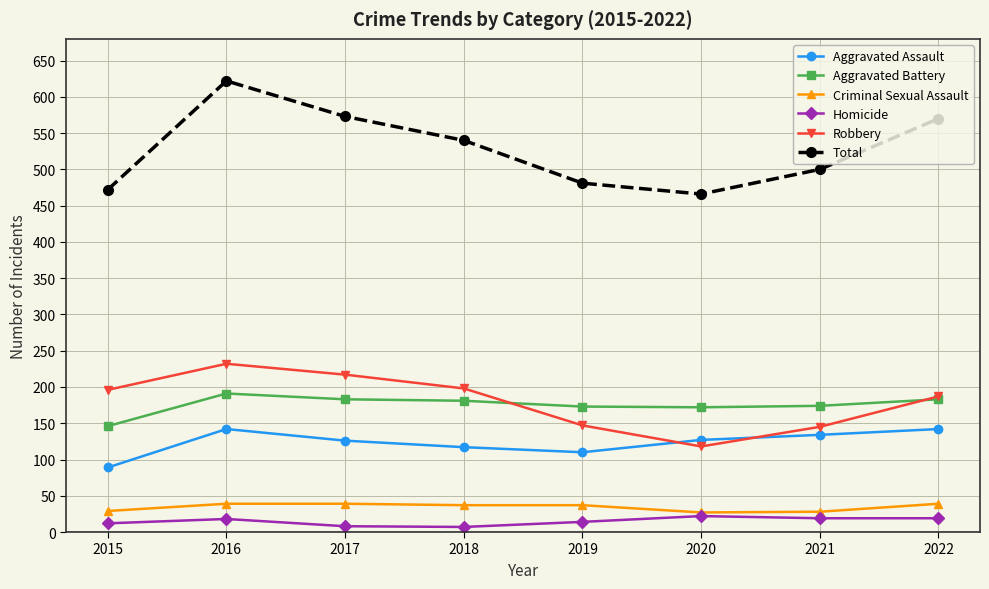

Rank the series by their maximum value, from highest to lowest.

Total, Robbery, Aggravated Battery, Aggravated Assault, Criminal Sexual Assault, Homicide